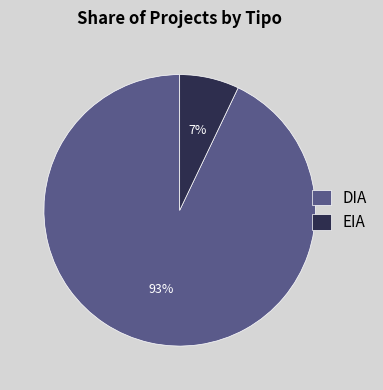

Is the sum of EIA and DIA greater than half?

Yes